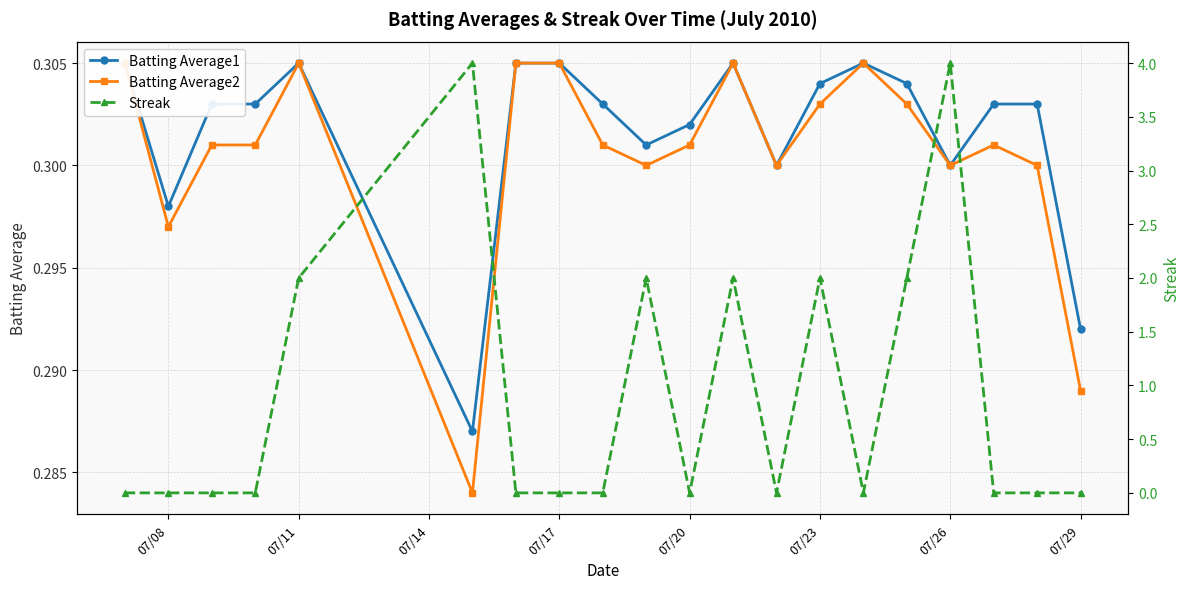

How many lines are shown in the chart?

3